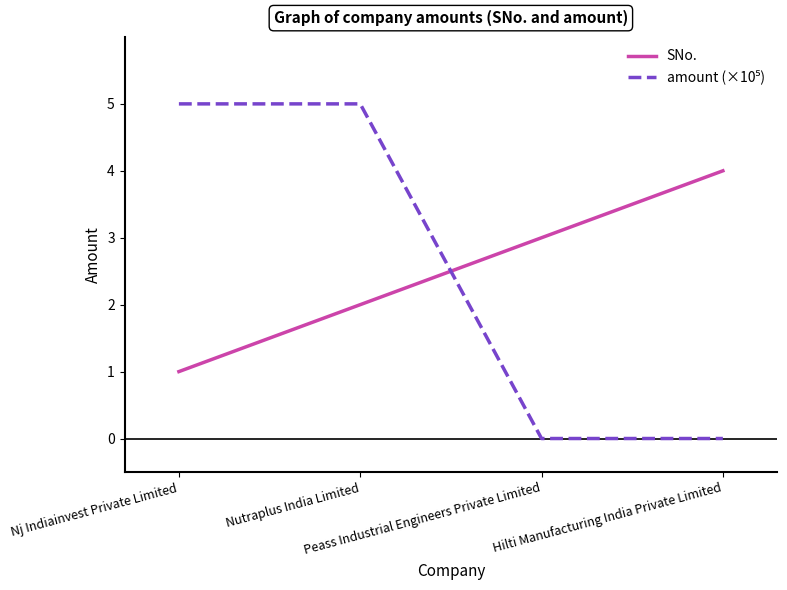

What is the difference between the maximum and minimum values in the SNo. series?

3